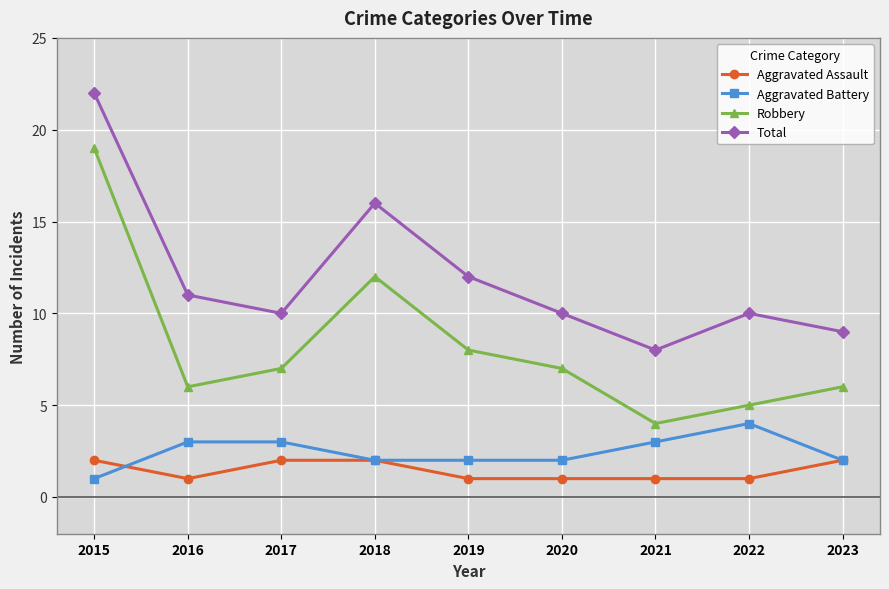

Where is Robbery nearest to the value 11?

2018